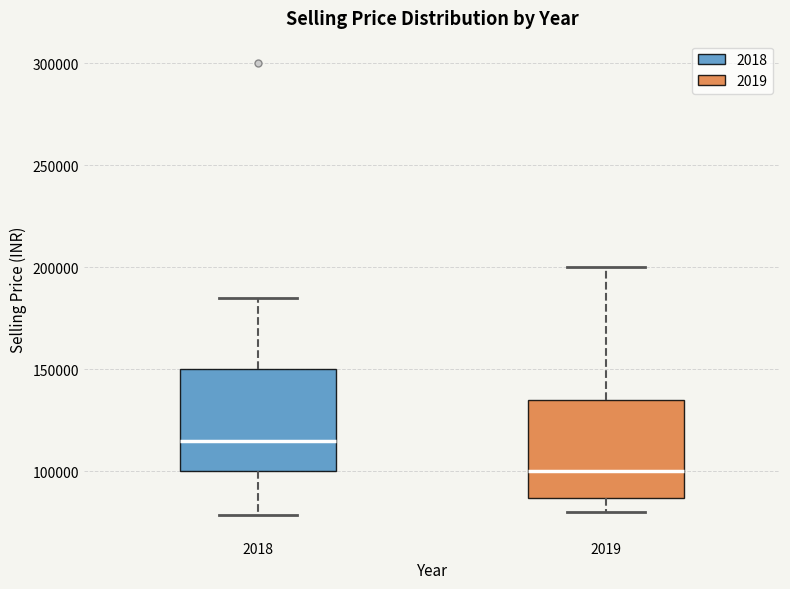

Which box has the highest median line?

2018